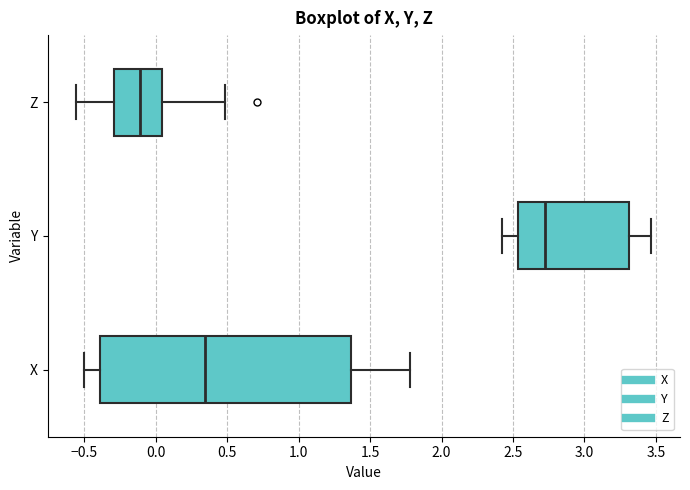

Reading bottom to top, transcribe this box plot: for each box, give where its median line is, the range the box spans, and where its two whiskers end, as read against the x-axis. The values are not printed on the chart, so give them approximately, as read against the axis.

X: median 0.35, box -0.40 to 1.35, whiskers -0.50 to 1.80
Y: median 2.75, box 2.55 to 3.30, whiskers 2.45 to 3.45
Z: median -0.10, box -0.30 to 0.05, whiskers -0.55 to 0.50